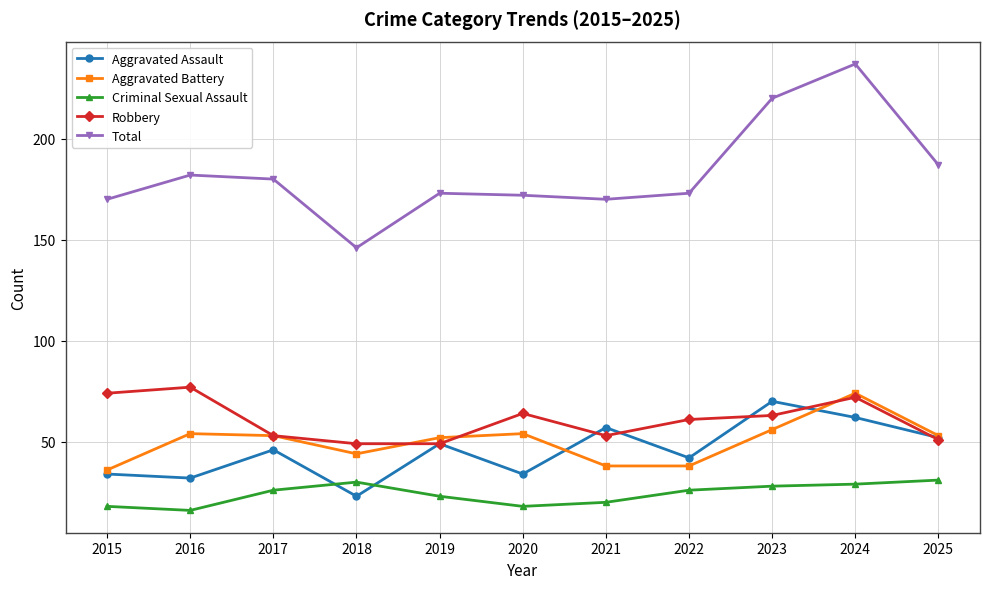

What is the sum of the Robbery values at 2023 and 2025?

114